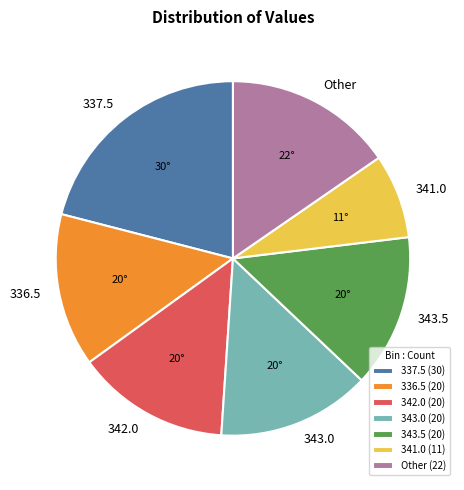

Does any single category account for the majority?

No